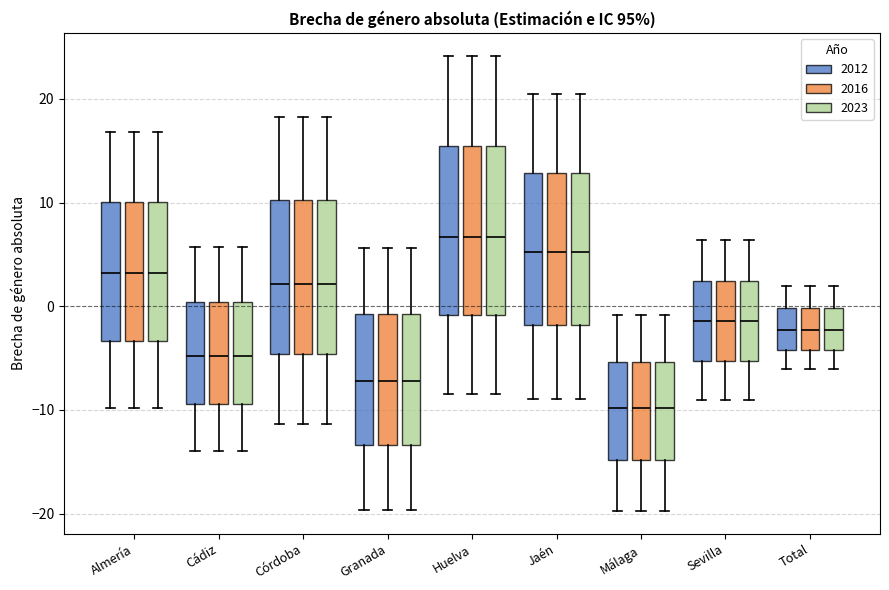

Where is the lower edge of the box for Sevilla (2023) on the y-axis? The values are not printed on the chart, so give them approximately, as read against the axis.

-5